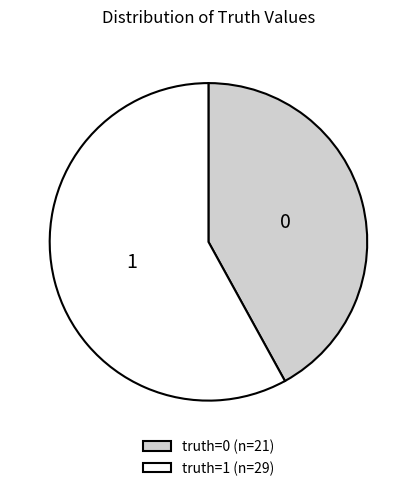

Is there a majority slice in this chart?

Yes